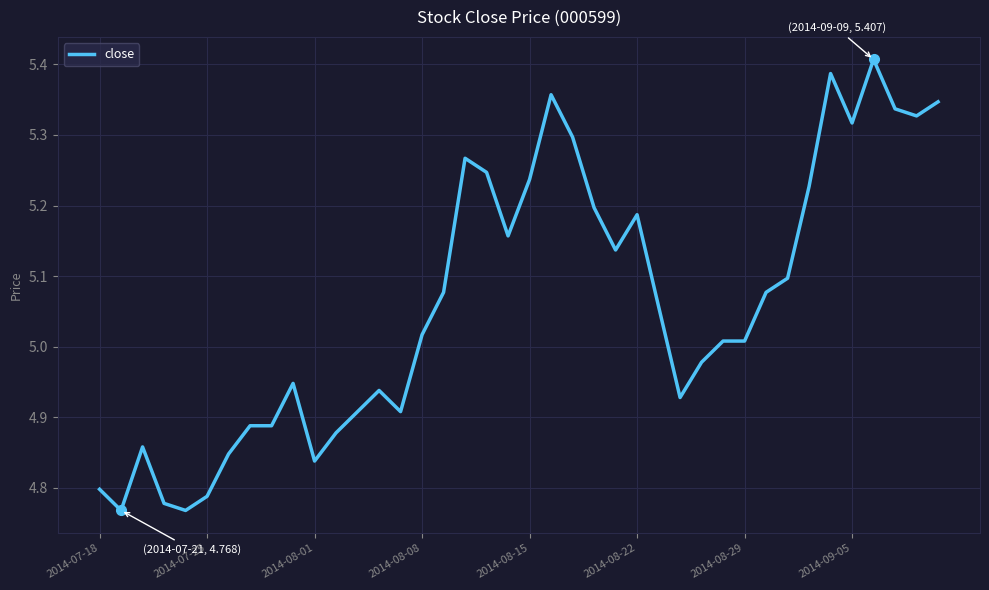

What is the difference between the maximum and minimum values?

0.6